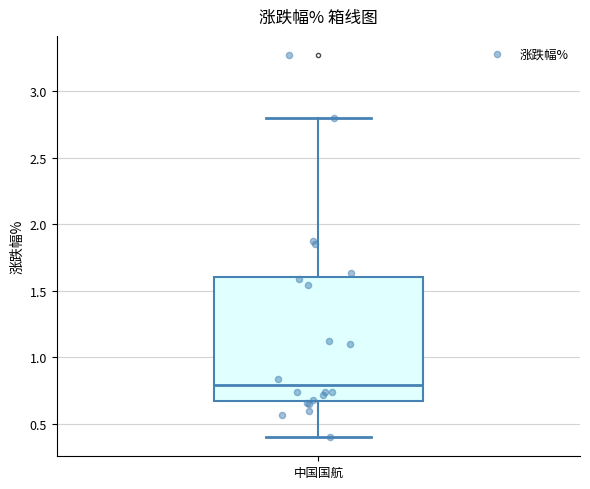

Where does the median line of the box for 中国国航 sit on the y-axis? The values are not printed on the chart, so give them approximately, as read against the axis.

0.8